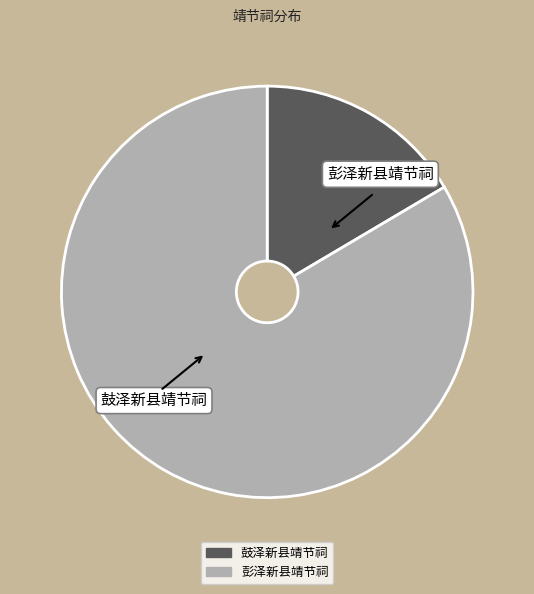

Between 彭泽新县靖节祠 and 鼓泽新县靖节祠, which is larger?

彭泽新县靖节祠